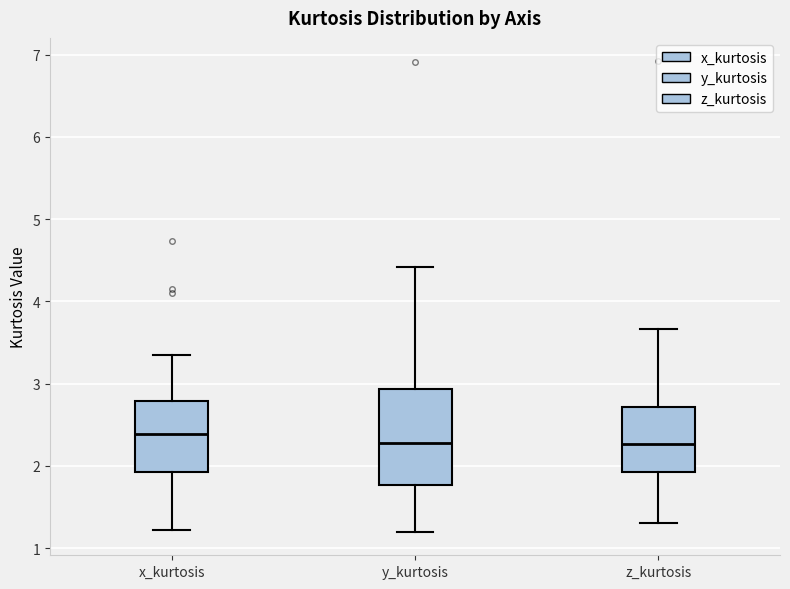

Comparing the boxes themselves (not the whiskers), which one is the tallest?

y_kurtosis